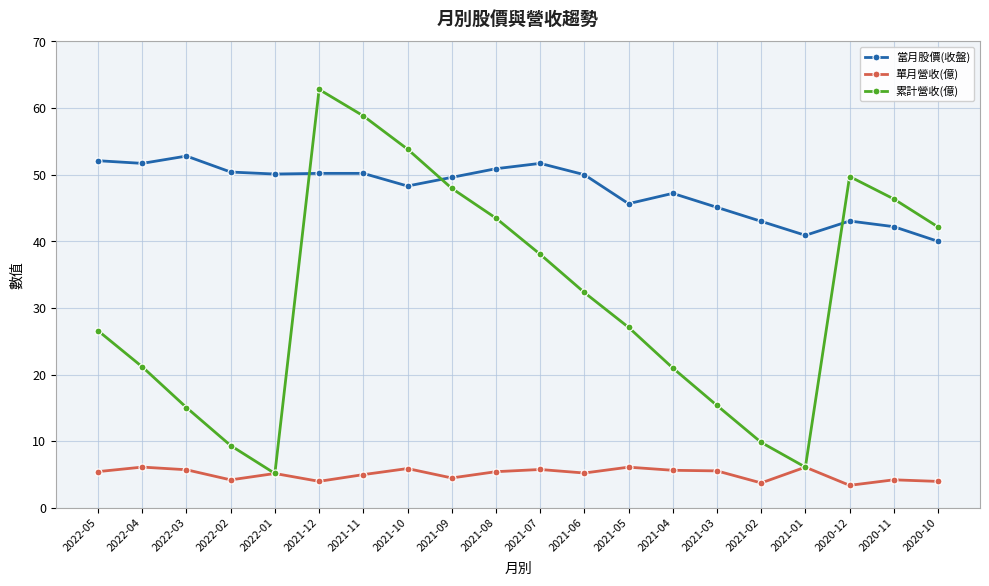

In 累計營收(億), how many points are lower than both neighbors (excluding endpoints)?

2